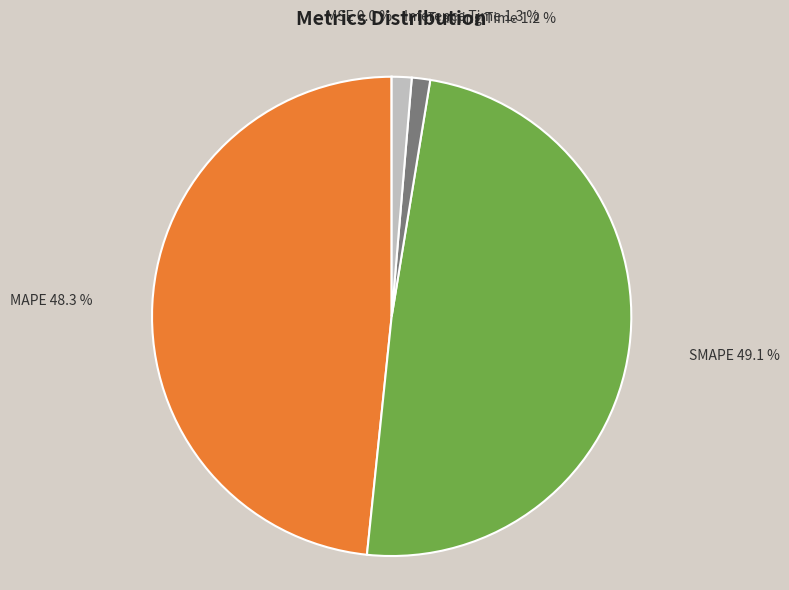

Does any single category account for the majority?

No